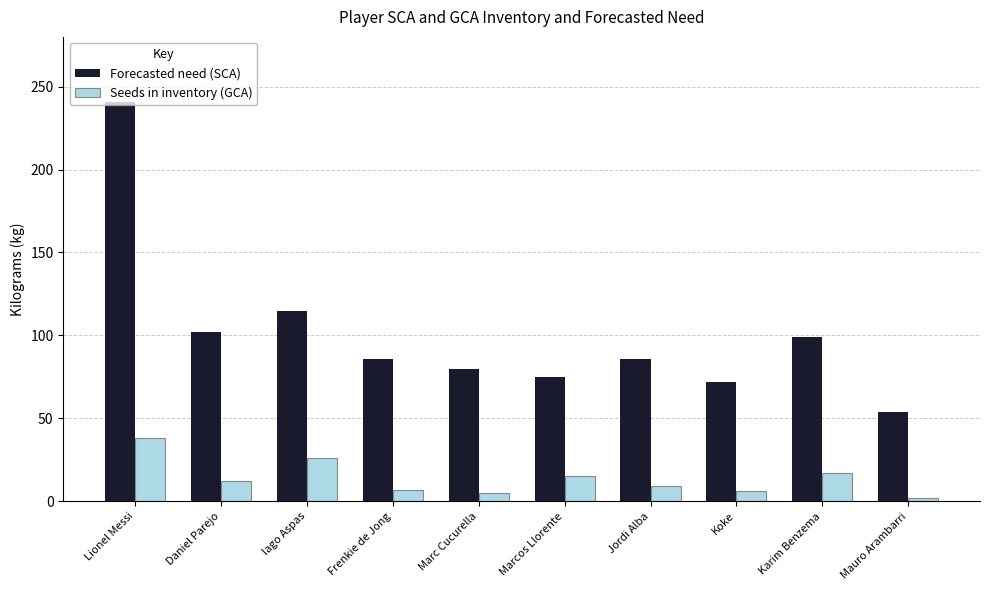

Which series has the largest total across all categories?

Forecasted need (SCA)